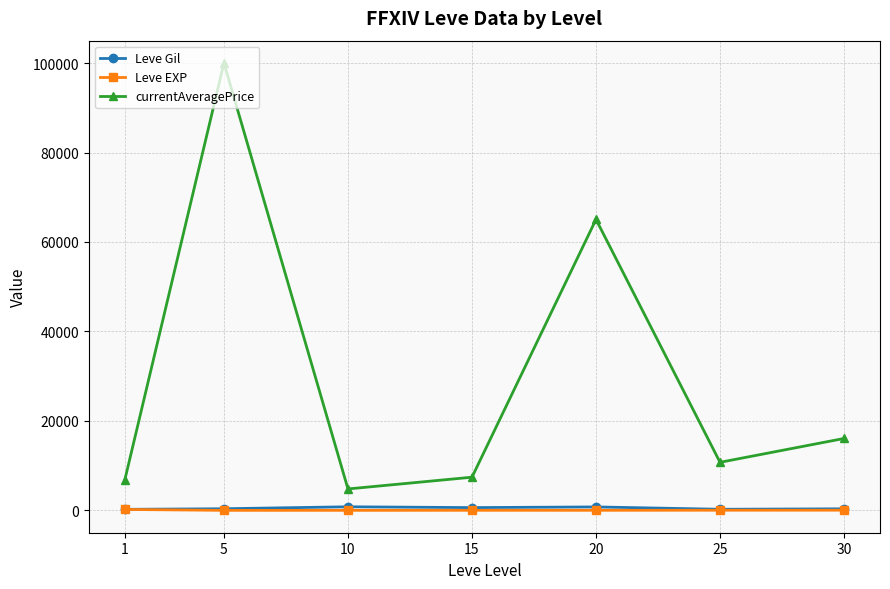

At which category is the sum across all series the highest?

5